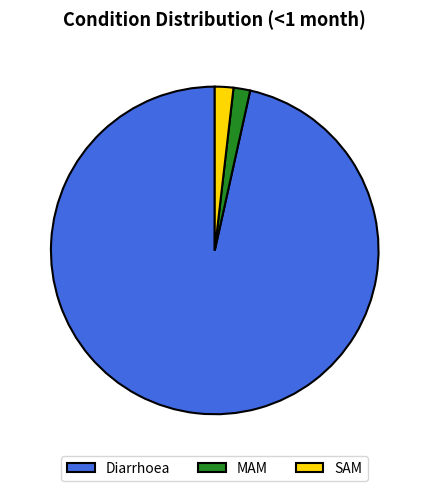

True or false: Diarrhoea accounts for 97% of the total.

True